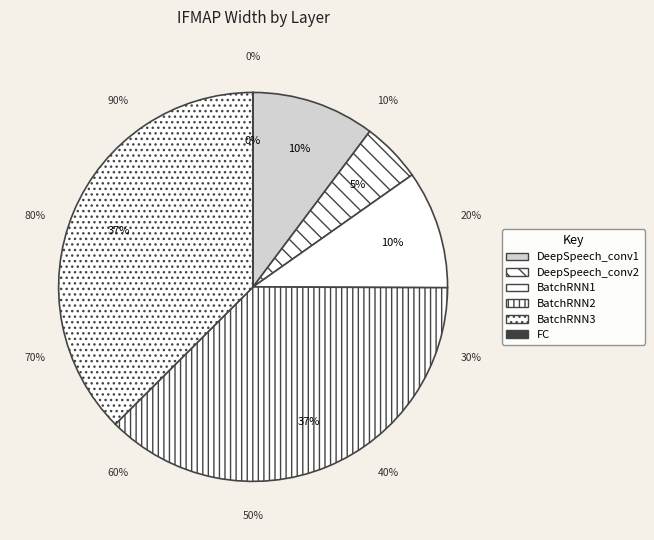

Rank the categories by value from highest to lowest.

BatchRNN2, BatchRNN3, DeepSpeech_conv1, BatchRNN1, DeepSpeech_conv2, FC